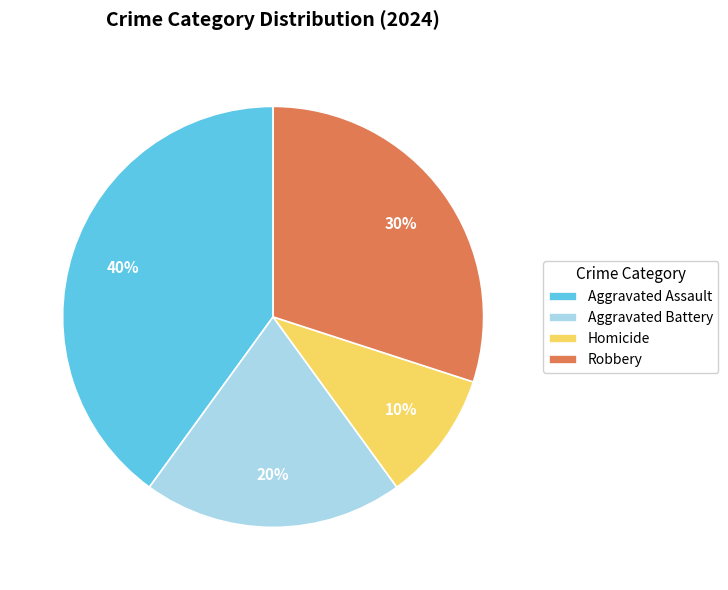

To the nearest percent, what is the difference between the largest and smallest slice percentages?

30%